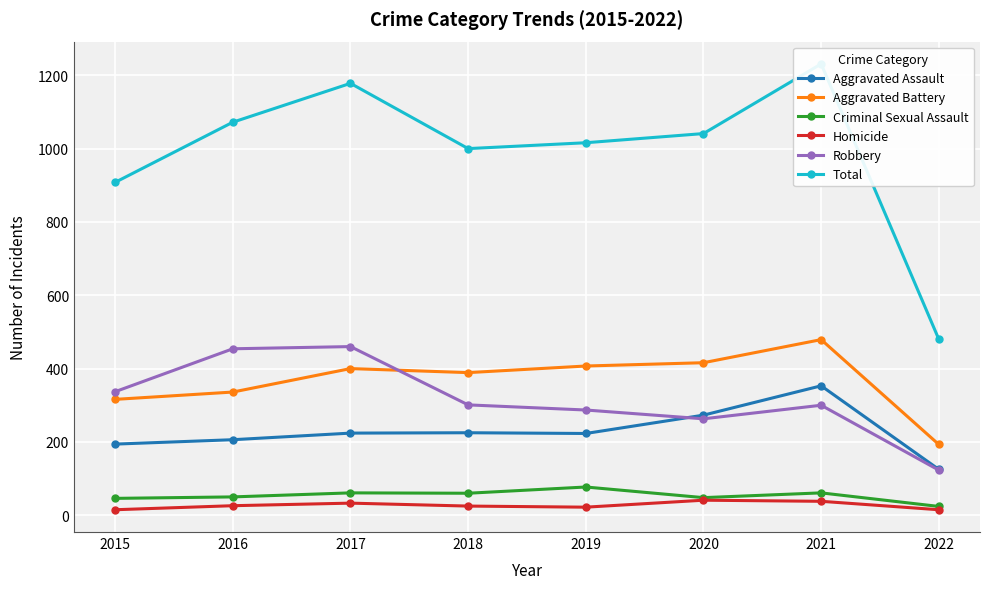

True or false: Total and Homicide cross at least once.

False